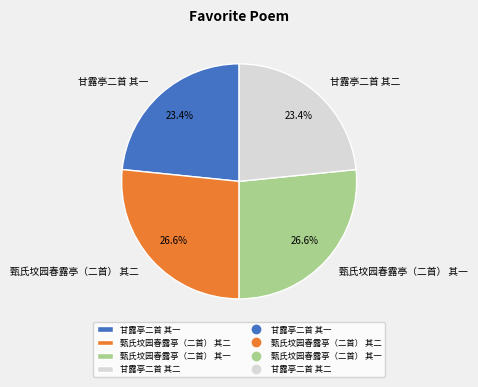

What percentage is the 甘露亭二首 其一 slice, to the nearest percent?

23%